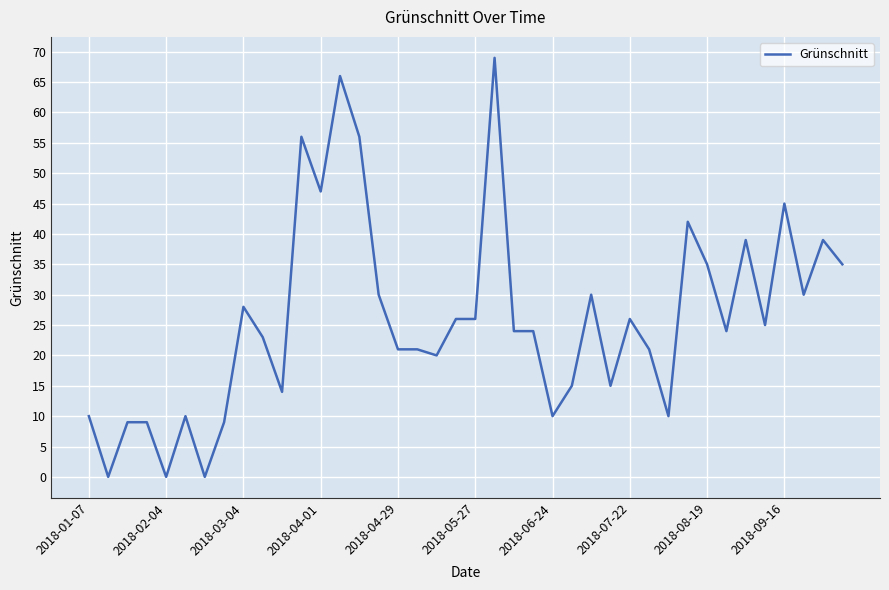

What is the difference between the maximum and minimum values?

69